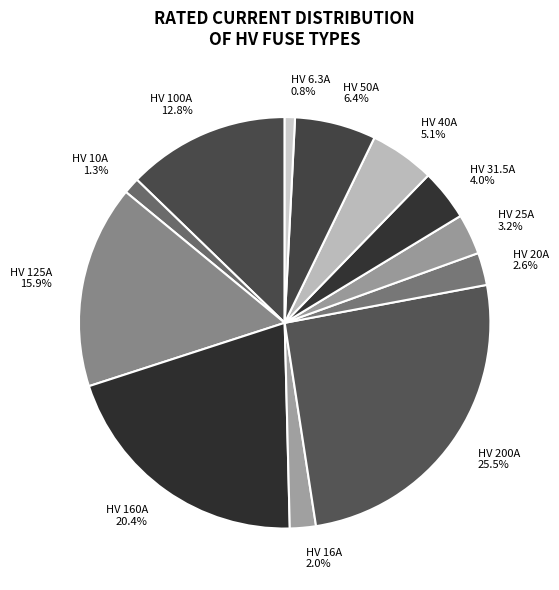

Is the sum of HV 160A and HV 20A greater than half?

No